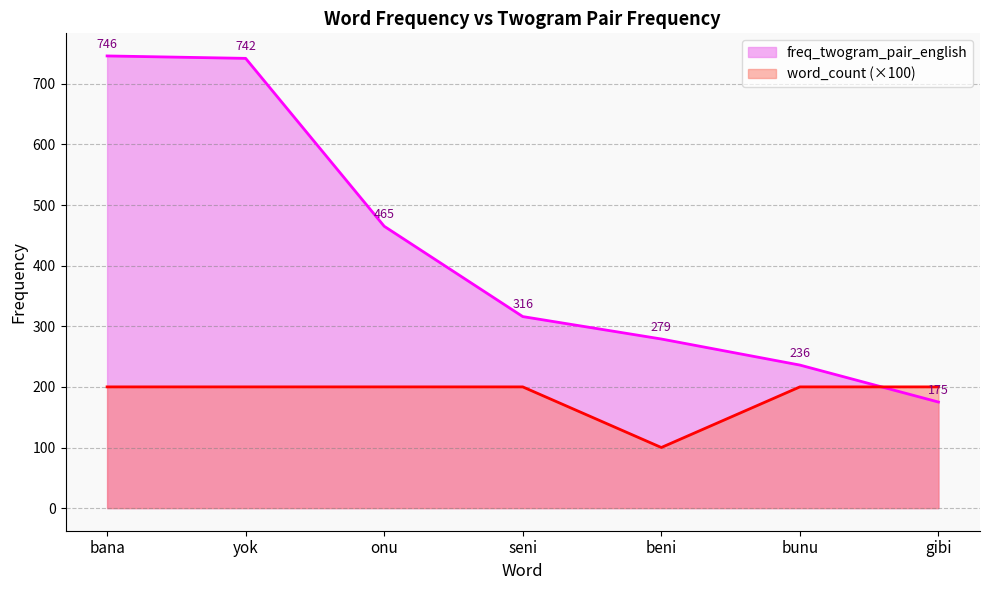

Is the value of freq_twogram_pair_english at onu greater than the value of word_count at bana?

Yes